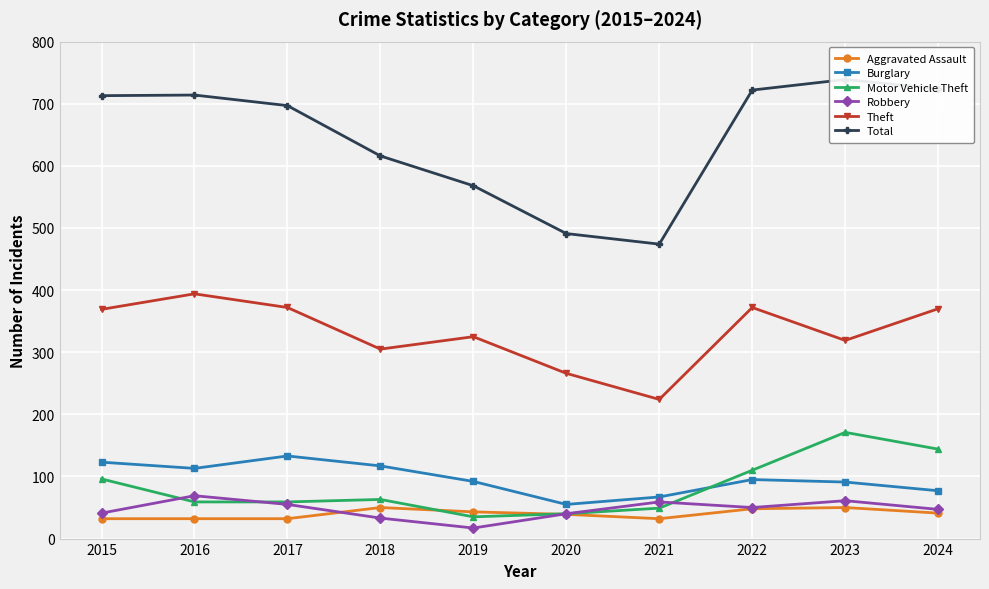

Is it true that Aggravated Assault equals 29 at 2022?

False